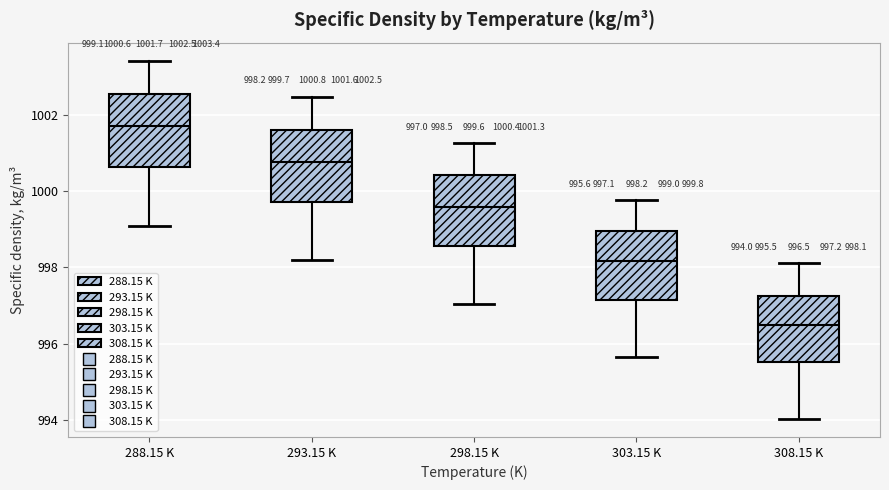

Which box has the highest median line?

288.15 K